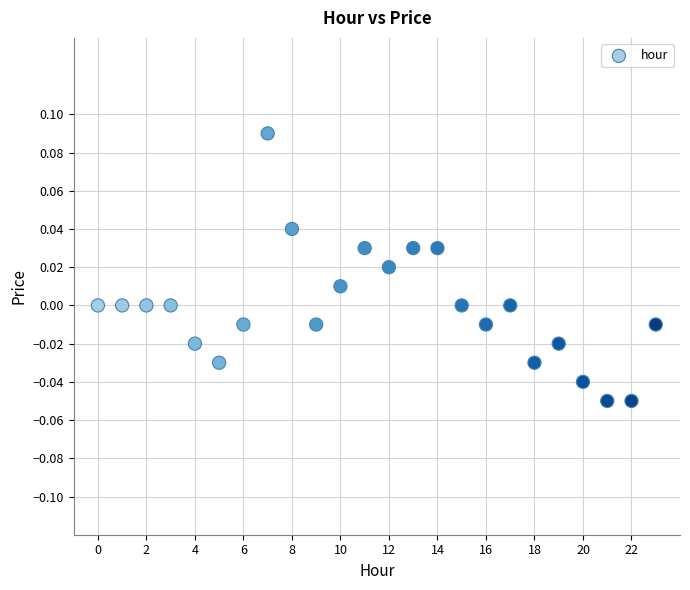

Count the number of points in this scatter plot.

24